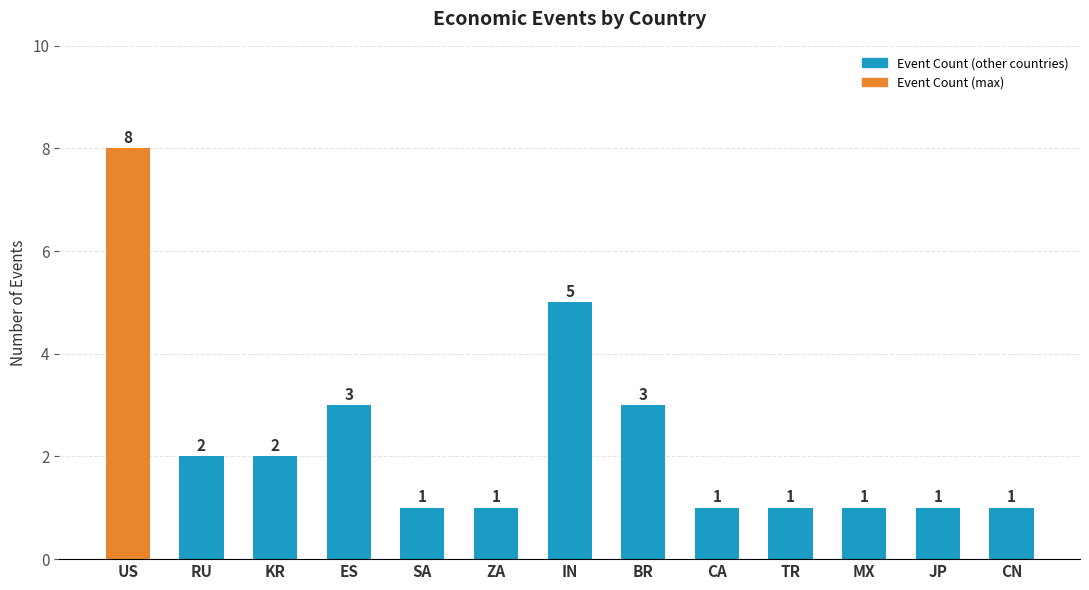

What is the sum of all values?

30